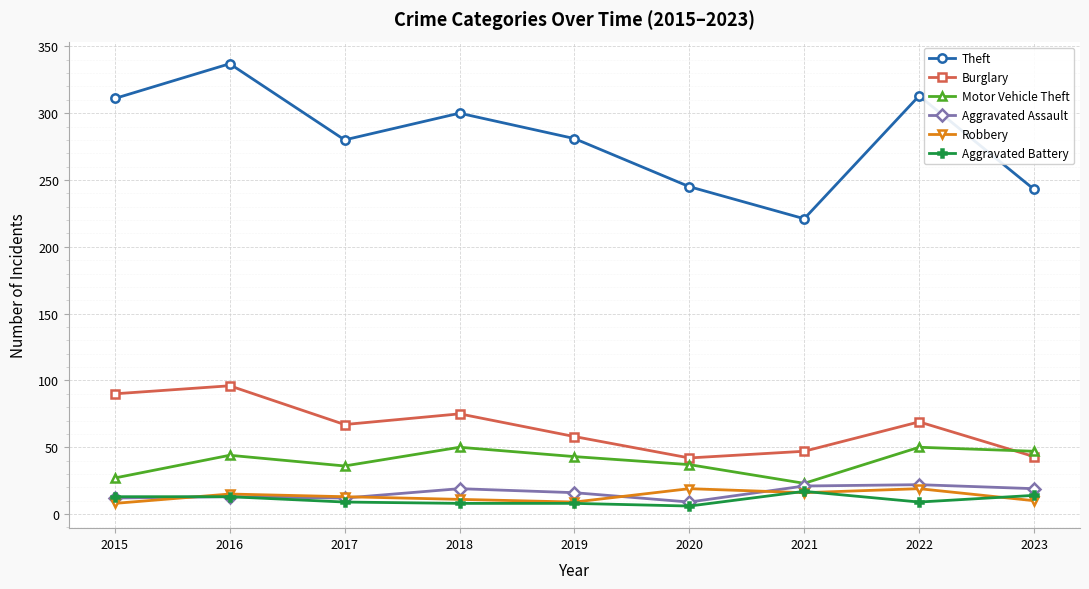

What are all the series names shown in the legend?

Theft, Burglary, Motor Vehicle Theft, Aggravated Assault, Robbery, Aggravated Battery